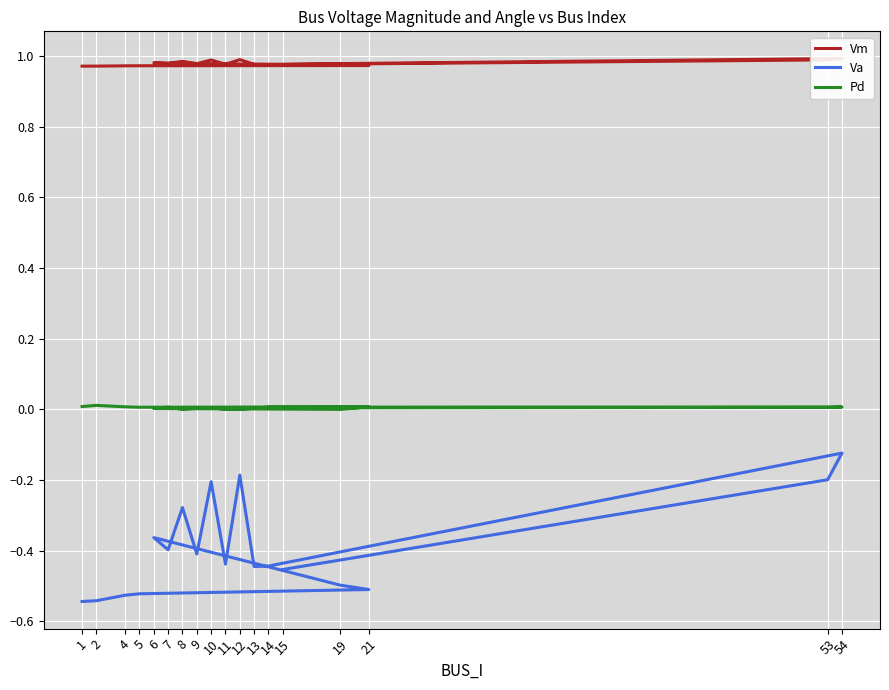

How many values in Pd are above zero?

14